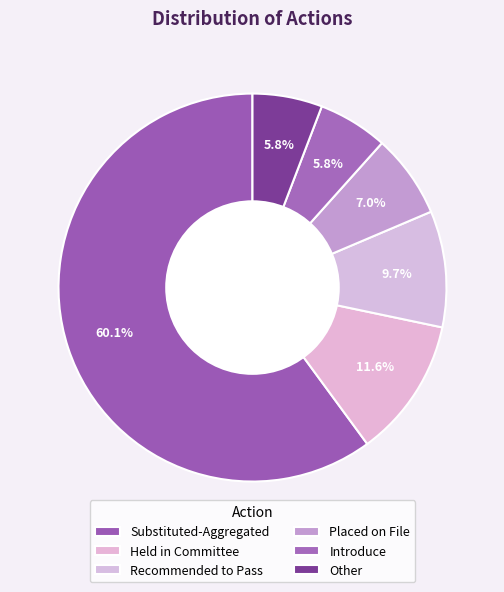

Approximately how many times larger is the value at Introduce compared to Placed on File?

0.8